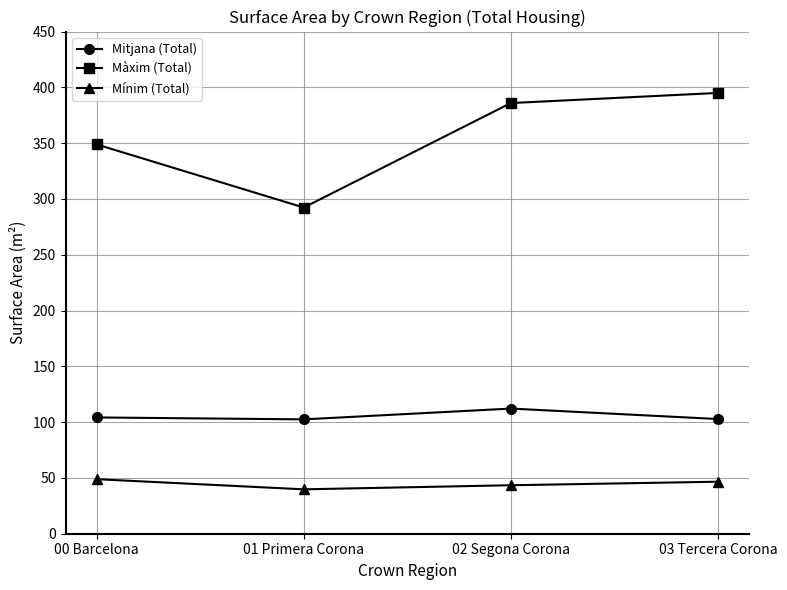

List the series in order of their overall mean, lowest first.

Mínim (Total), Mitjana (Total), Màxim (Total)